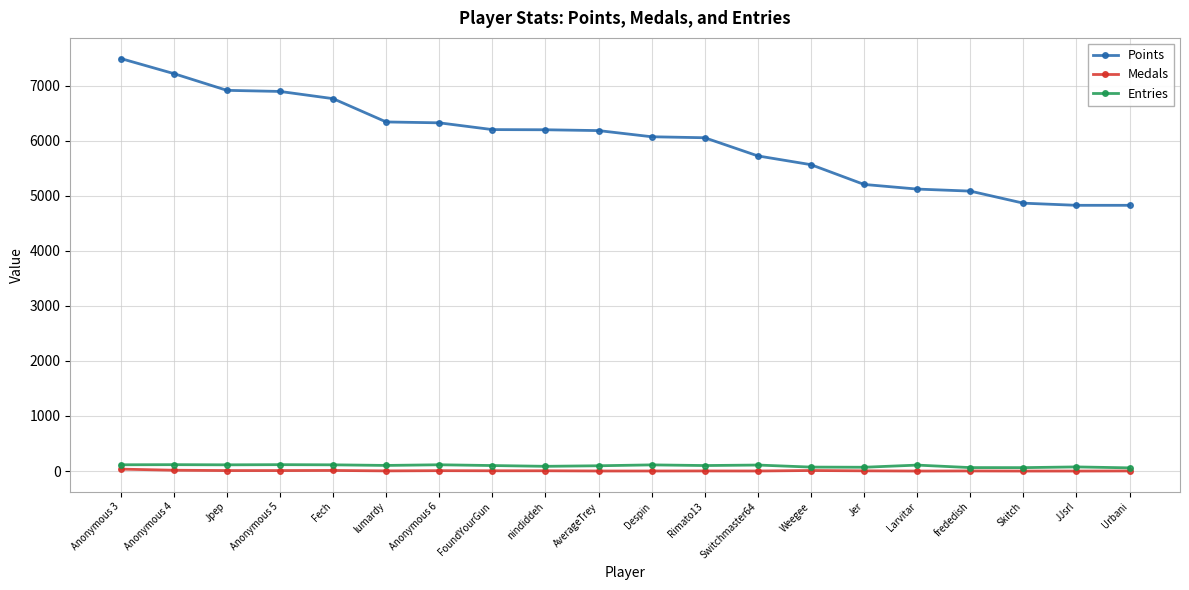

What is the difference between the second highest and minimum values in the Entries series?

58